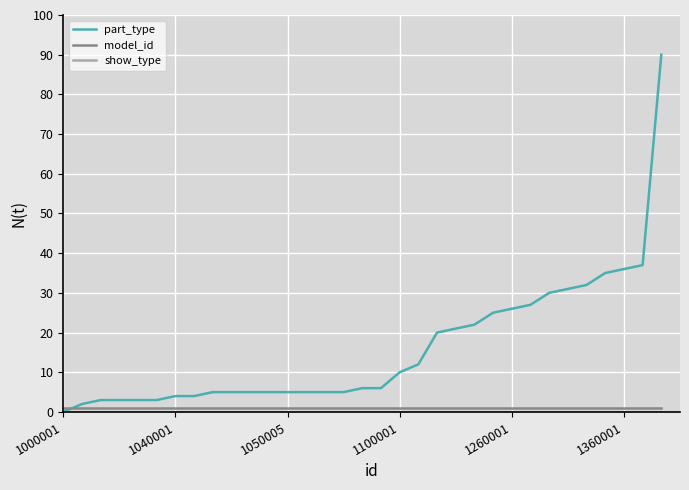

Which series has the widest spread of values?

part_type